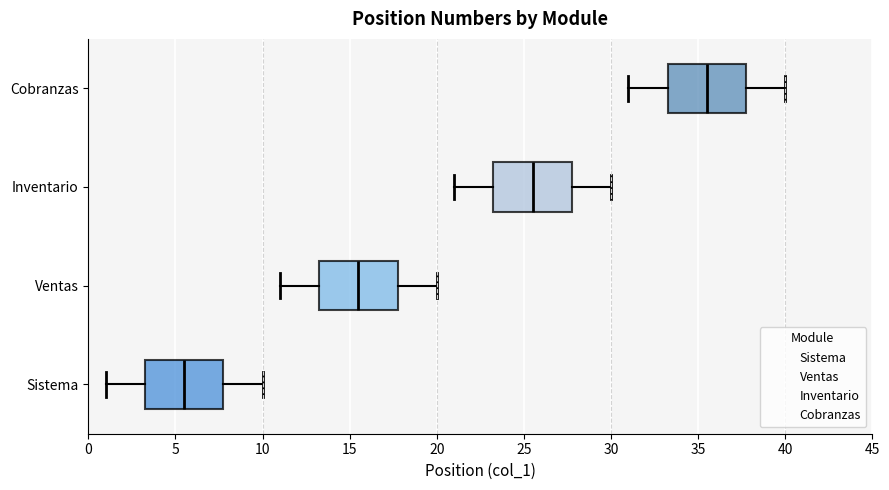

Which box's median line is the furthest to the right?

Cobranzas